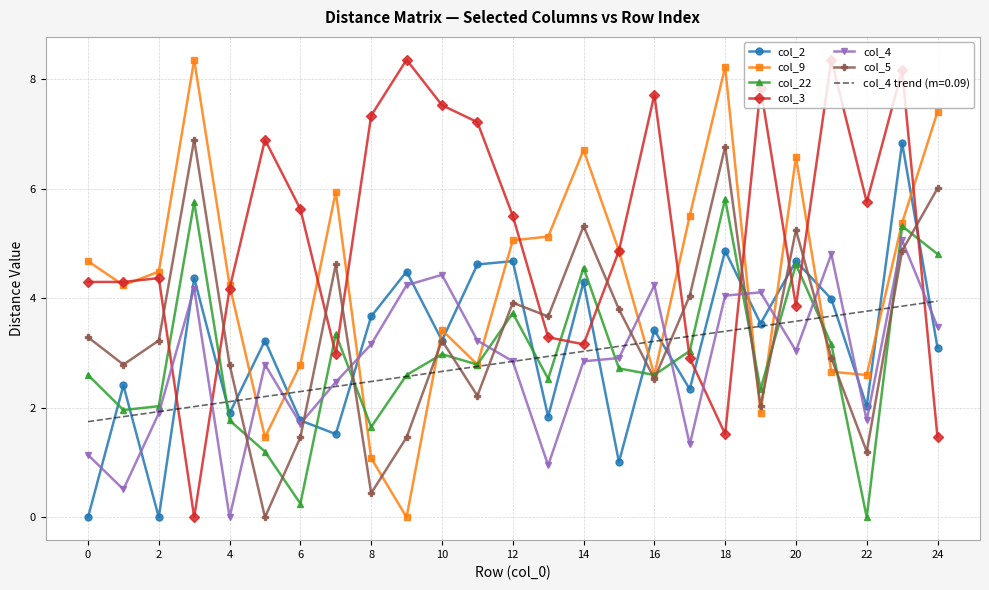

How many positive values does the col_5 series have?

24